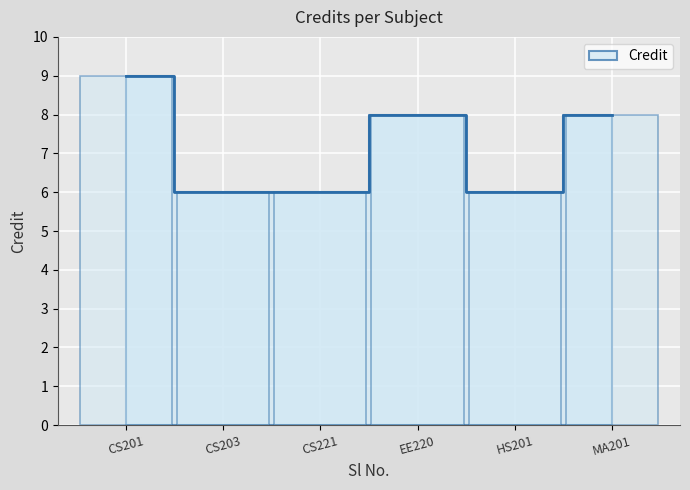

Are the bars horizontal?

No